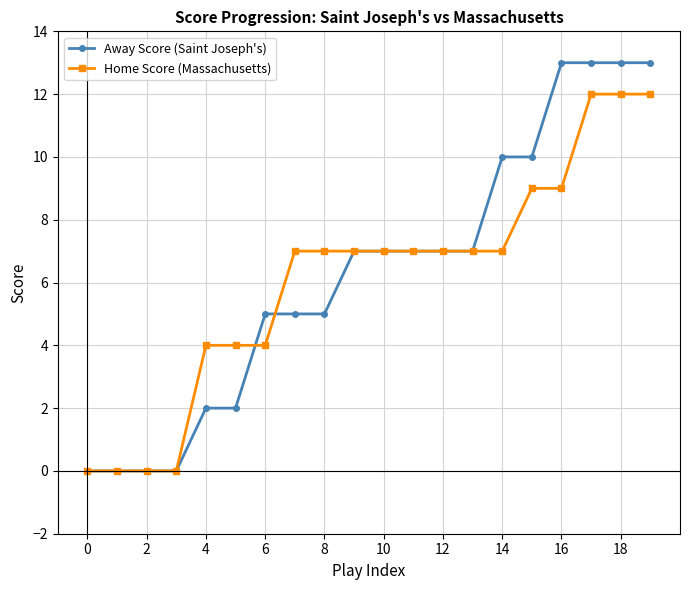

Is this an area chart (filled region under the line)?

No